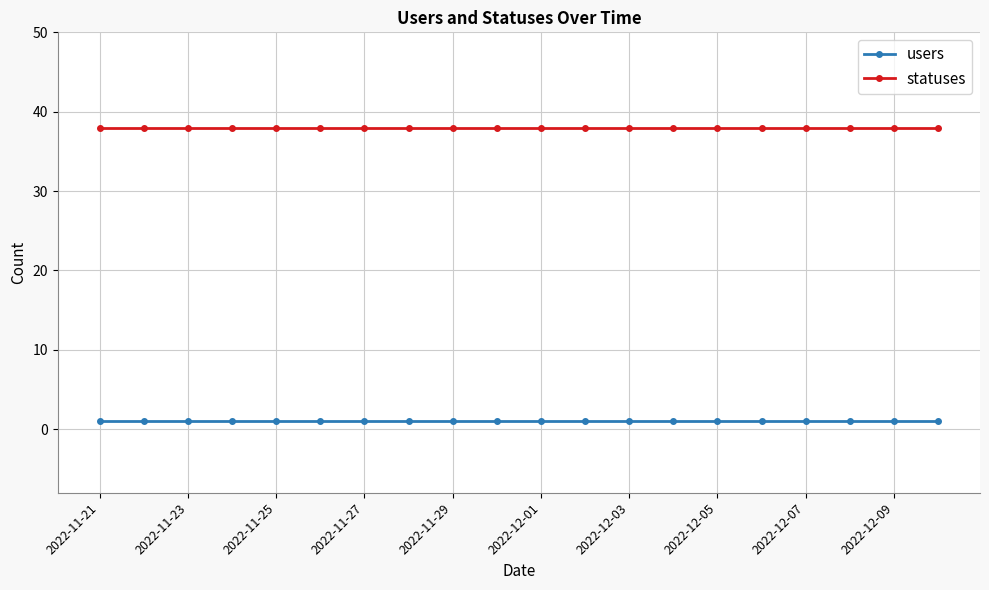

At how many categories does at least one series exceed 17?

20